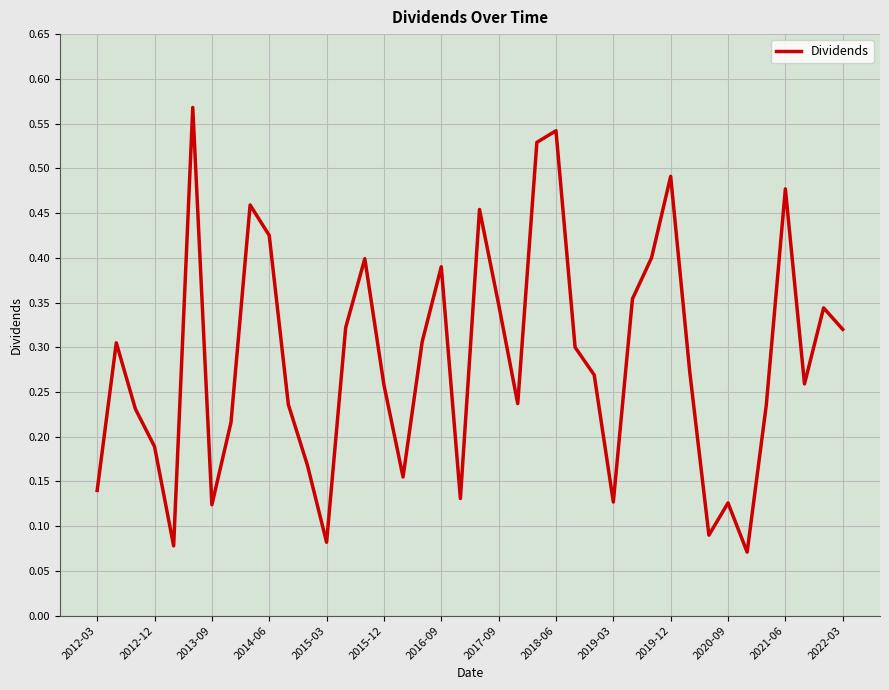

The chart shows a value of 0.0 at 2012-12. True or false?

False